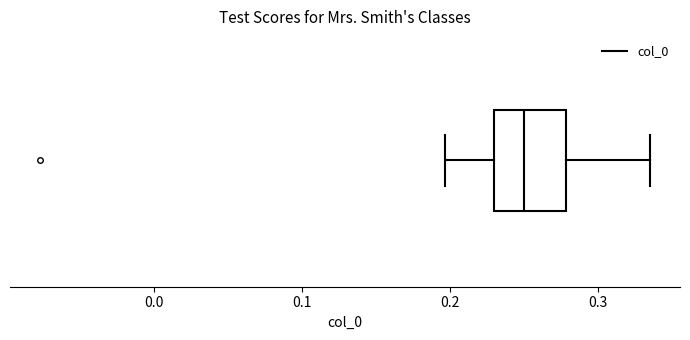

Read this box plot against the x-axis: the position of the median line, the range covered by the box, and the ends of both whiskers. The values are not printed on the chart, so give them approximately, as read against the axis.

median 0.25, box 0.23 to 0.28, whiskers 0.20 to 0.33